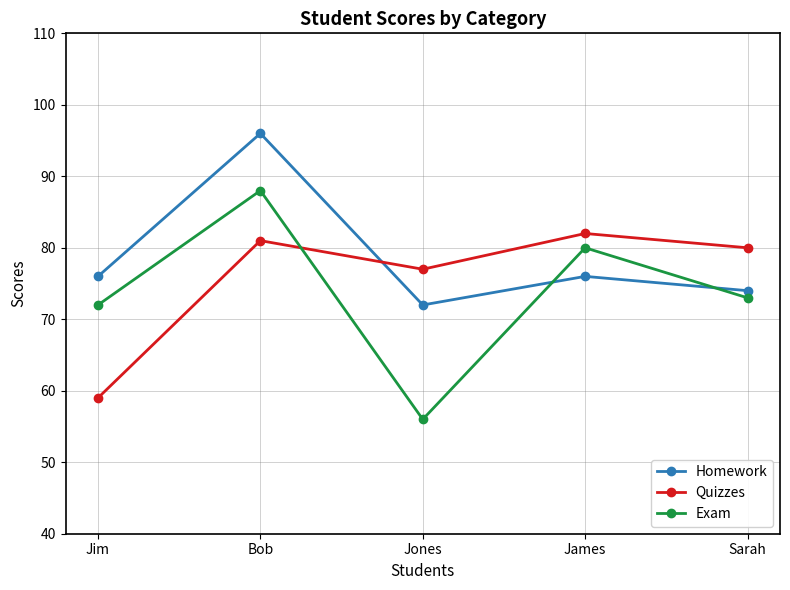

How many interior local valleys does the Homework series have?

1